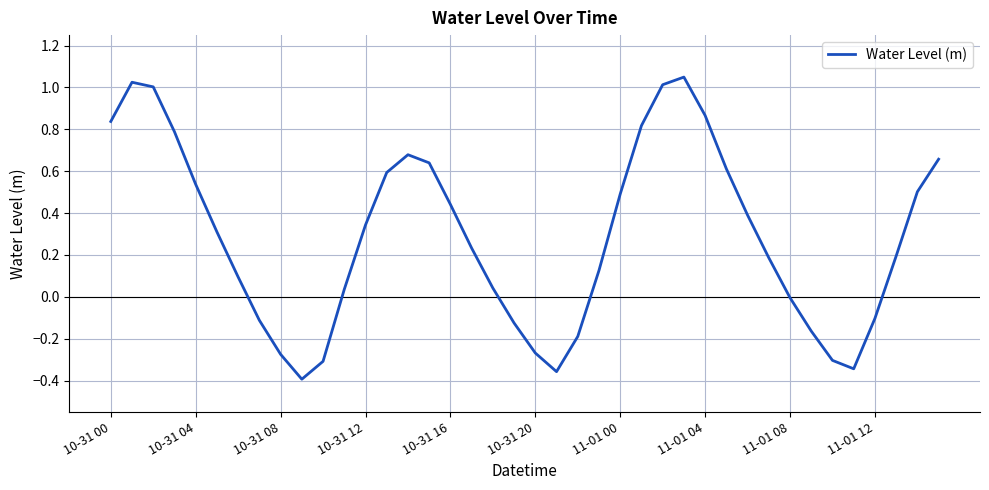

How many categories are shown in the chart?

40